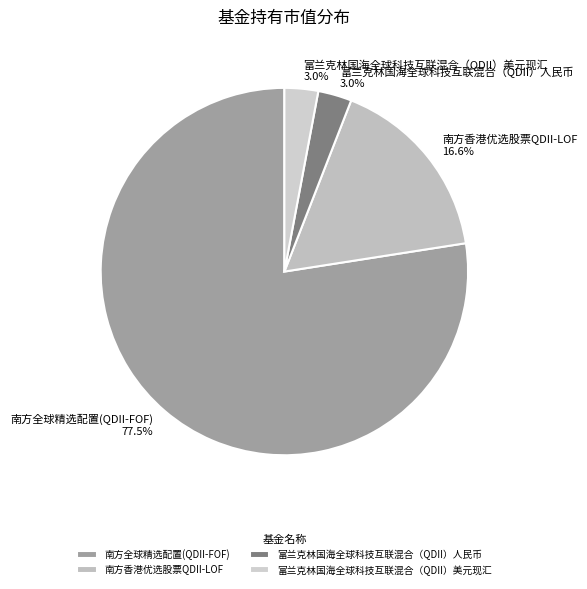

What is the largest slice in the pie chart?

南方全球精选配置(QDII-FOF)